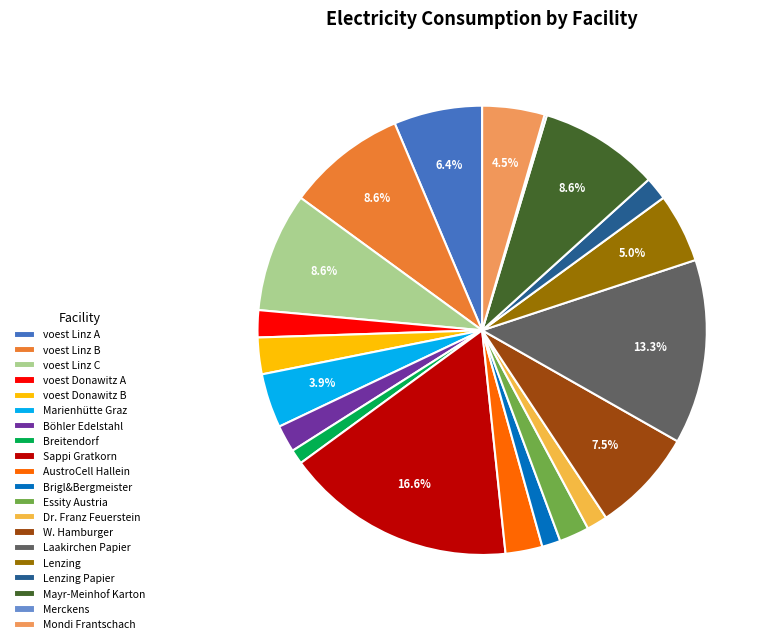

Which category has the biggest portion of the pie?

Sappi Gratkorn